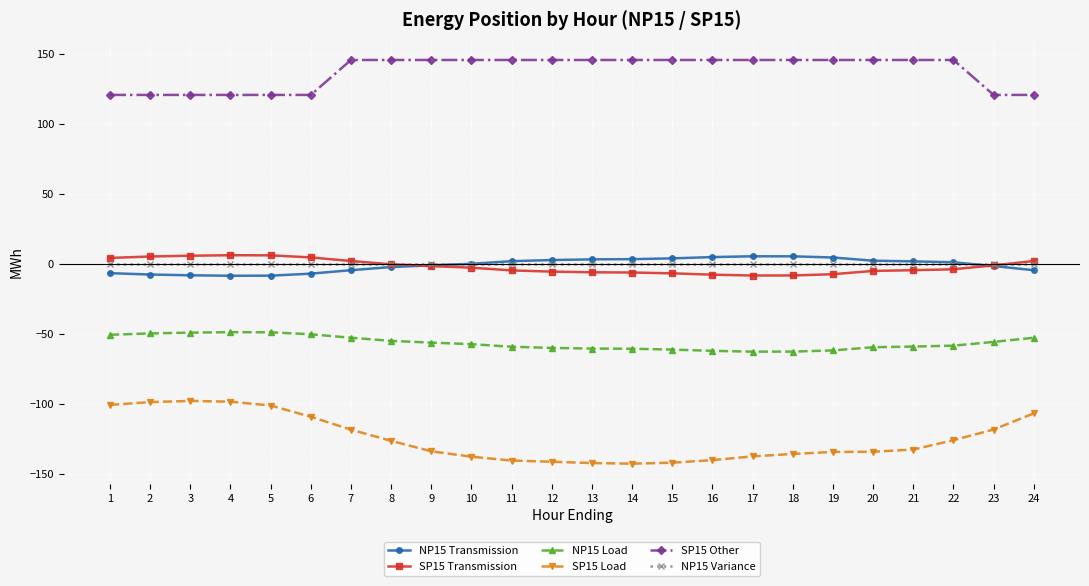

Which series has the largest total across all categories?

SP15 Other